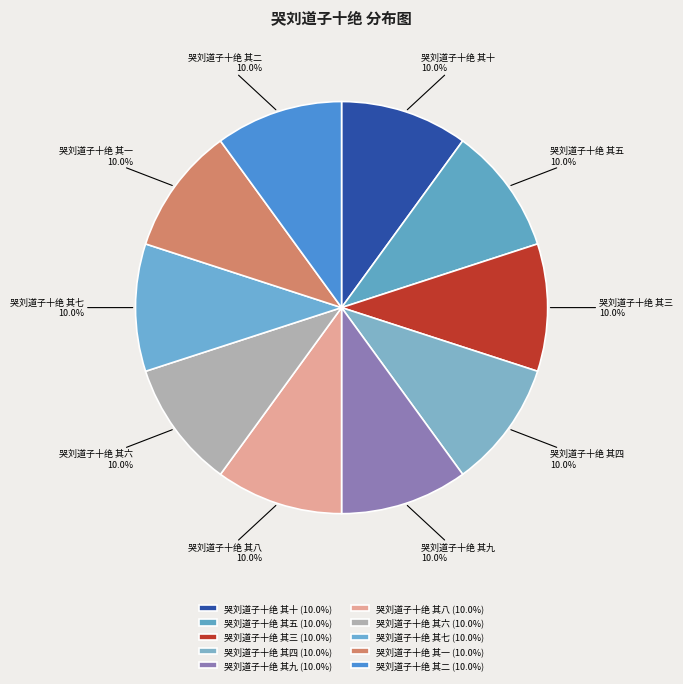

Count the number of slices in the pie.

10